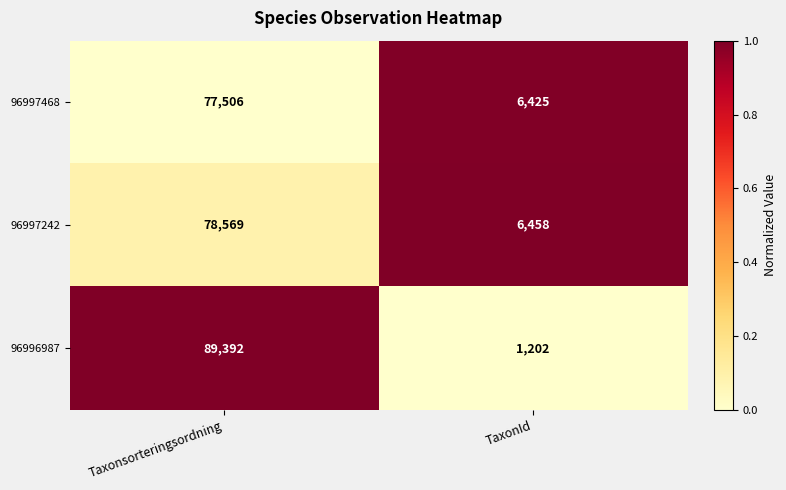

What is the difference between the highest and lowest values at TaxonId?

5256